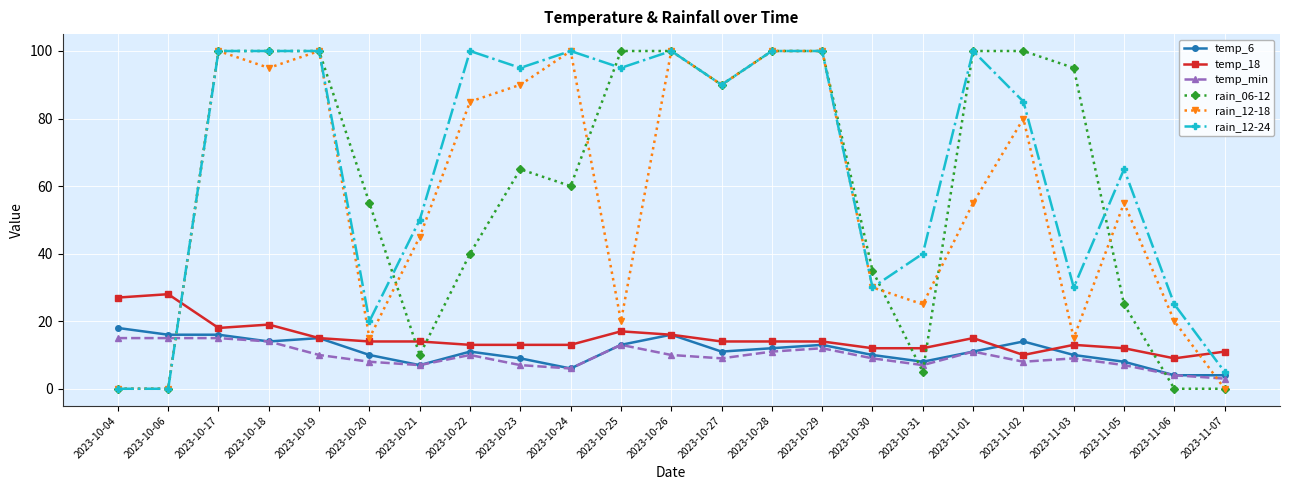

Is the value of rain_06-12 at 2023-11-01 greater than the value of temp_min at 2023-11-07?

Yes